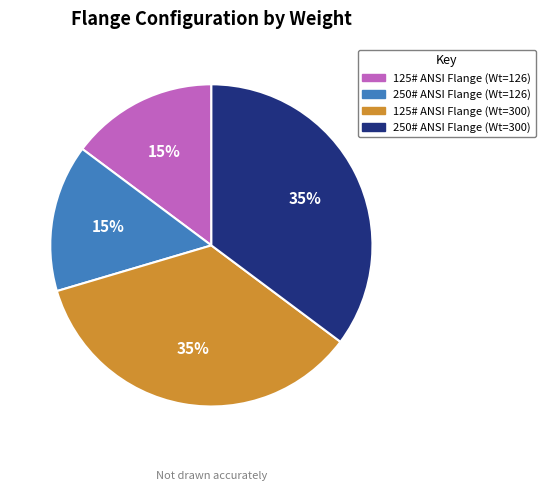

To the nearest percent, what is the difference between the largest and smallest slice percentages?

20%